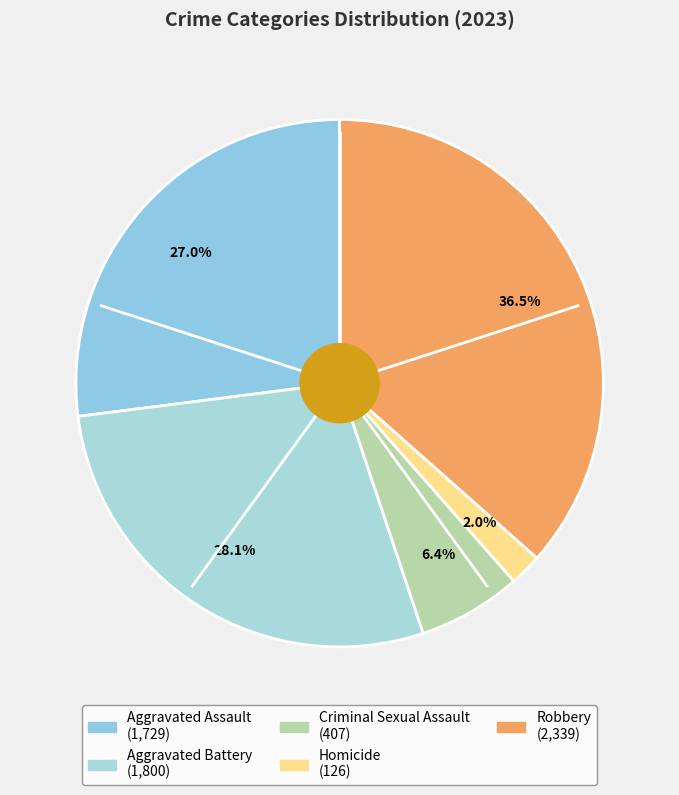

What is the largest slice in the pie chart?

Robbery